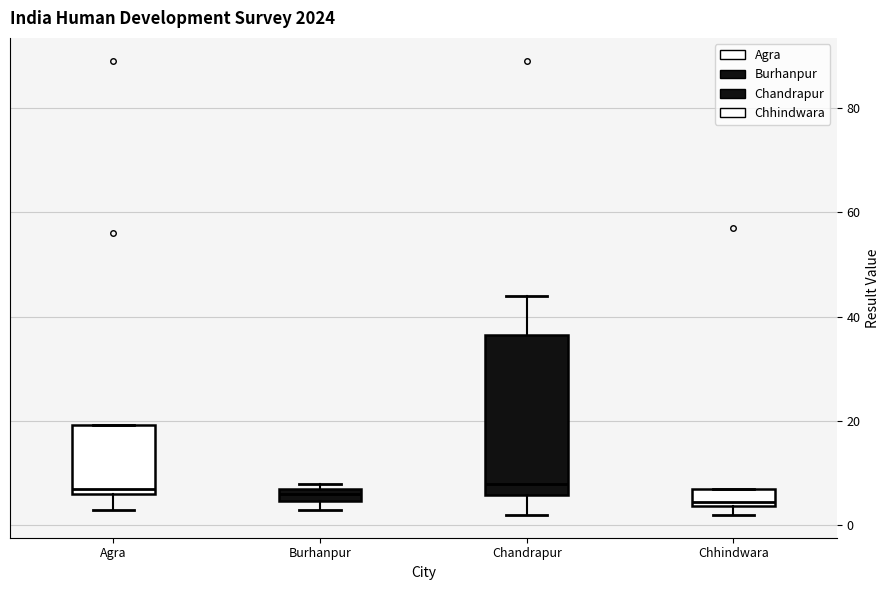

Where is the upper edge of the box for Agra on the y-axis? The values are not printed on the chart, so give them approximately, as read against the axis.

20